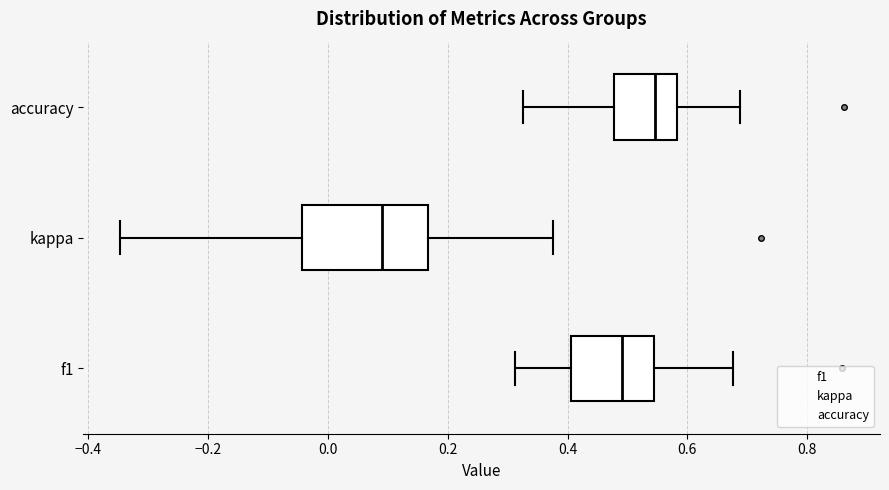

Which box is the widest, from its left edge to its right edge?

kappa